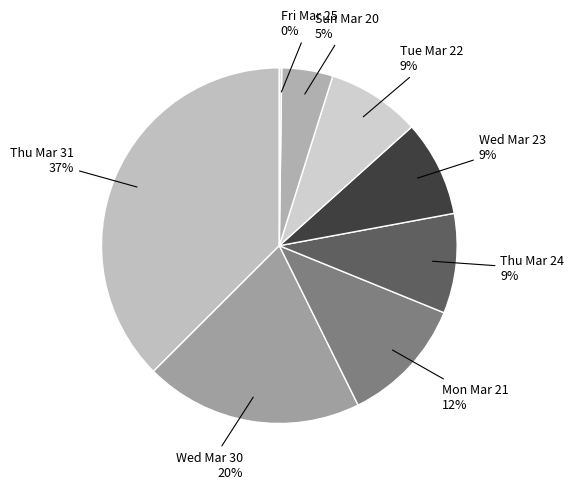

Which slice is the largest?

Thu Mar 31